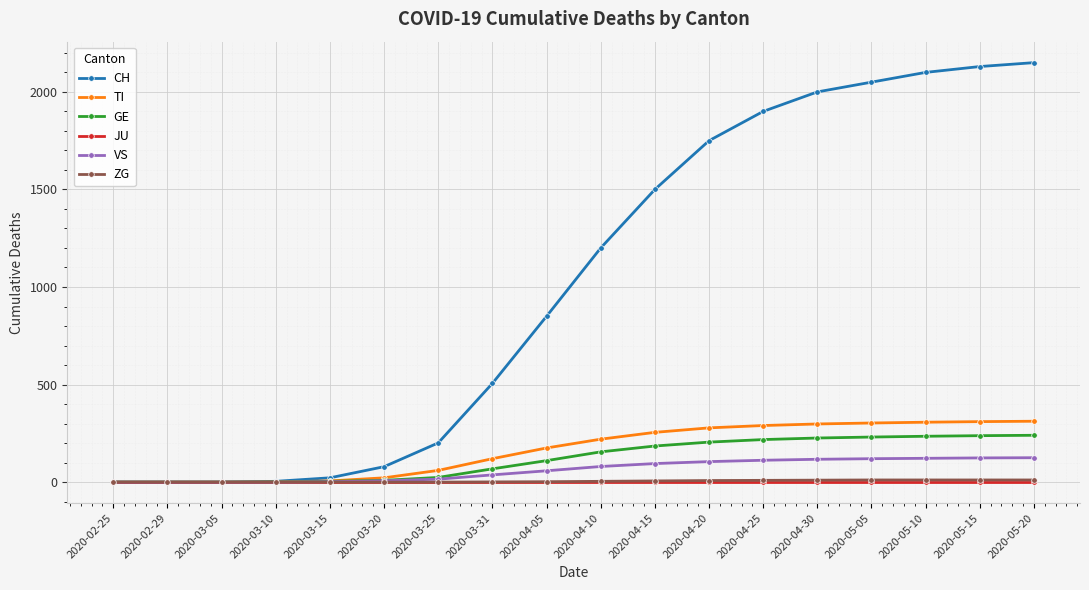

What is the sum of the TI values at 2020-04-15 and 2020-04-25?

545